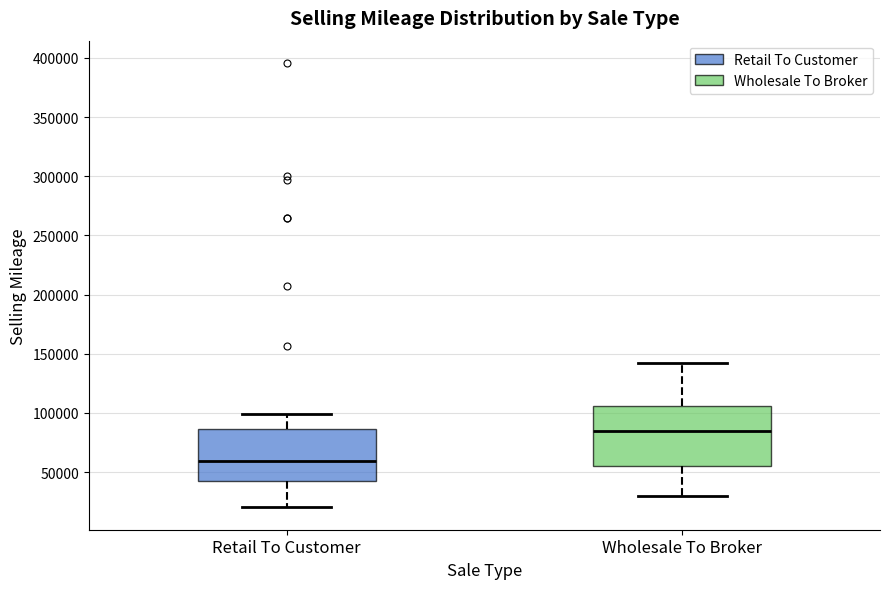

Where does the lower whisker of the box for Wholesale To Broker end on the y-axis? The values are not printed on the chart, so give them approximately, as read against the axis.

30000